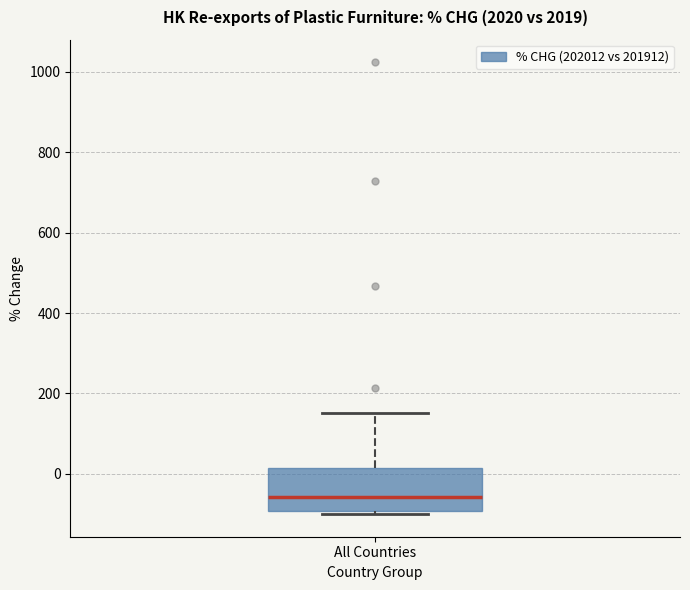

Transcribe this box plot: give where the median line is, the range the box spans, and where the two whiskers end, as read against the y-axis. The values are not printed on the chart, so give them approximately, as read against the axis.

median -60, box -100 to 20, whiskers -100 (just below the box's lower edge) to 160